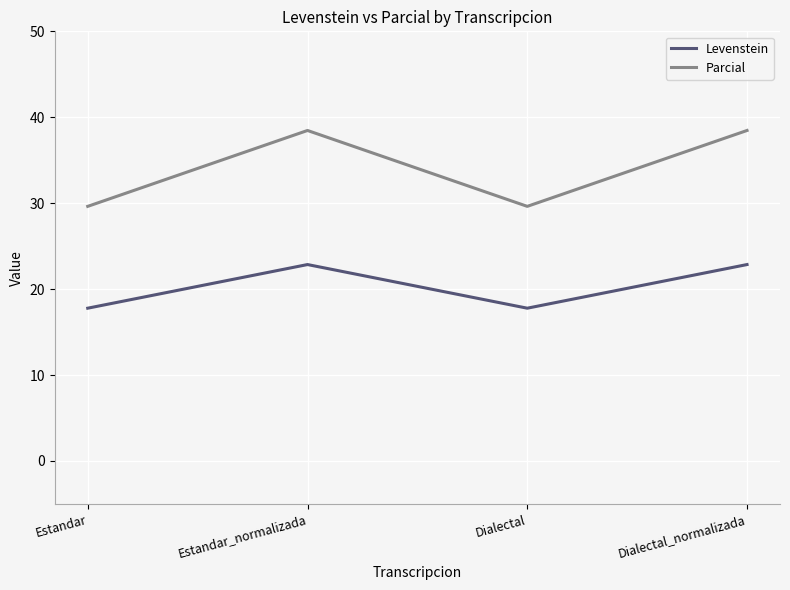

How many interior local valleys does the Levenstein series have?

1